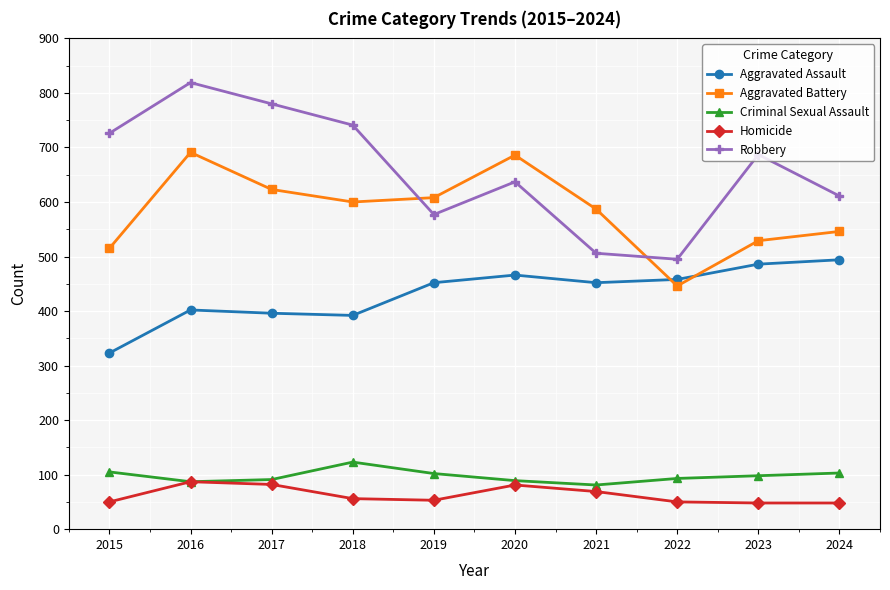

What is the highest value of the Criminal Sexual Assault series?

123